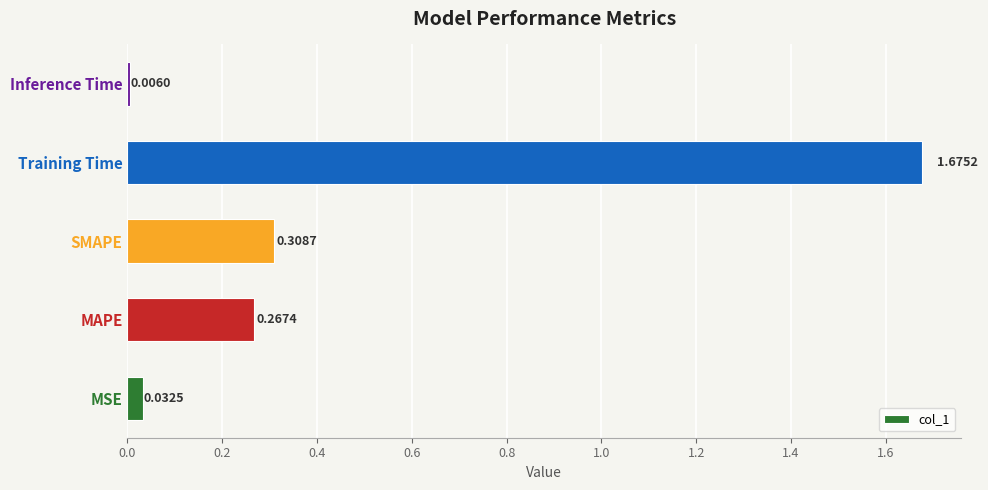

Which has a higher value, Training Time or MSE?

Training Time